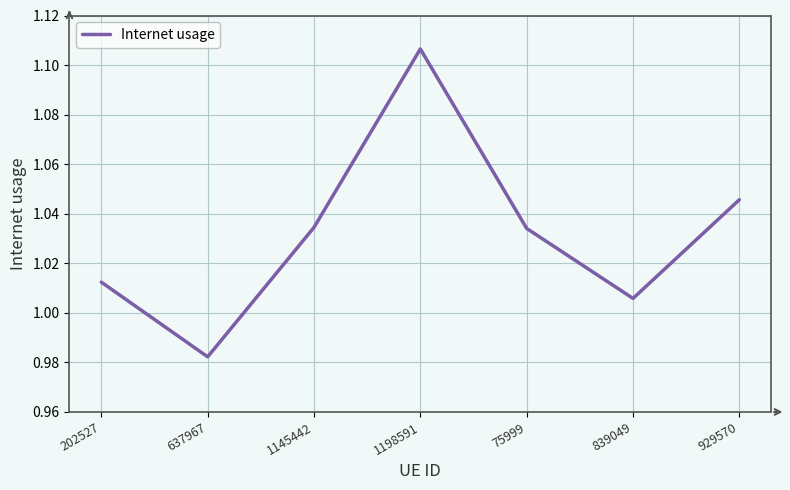

At which label is the value closest to 1?

839049